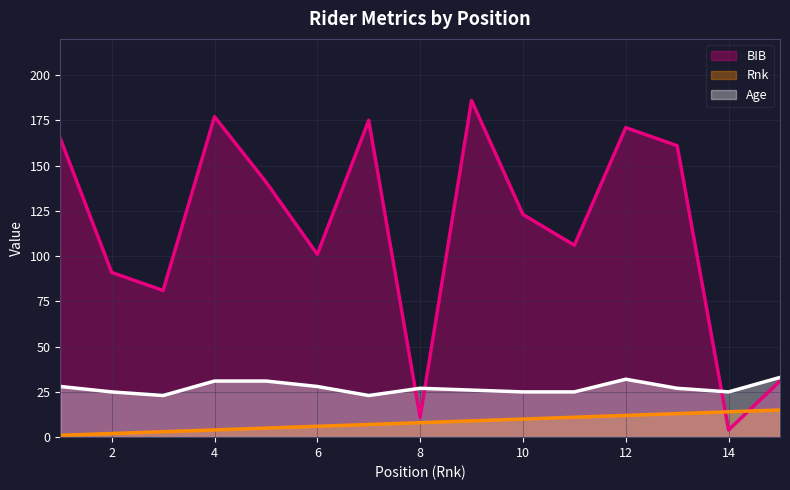

Is the value of Rnk at 8 greater than the value of Age at 11?

No